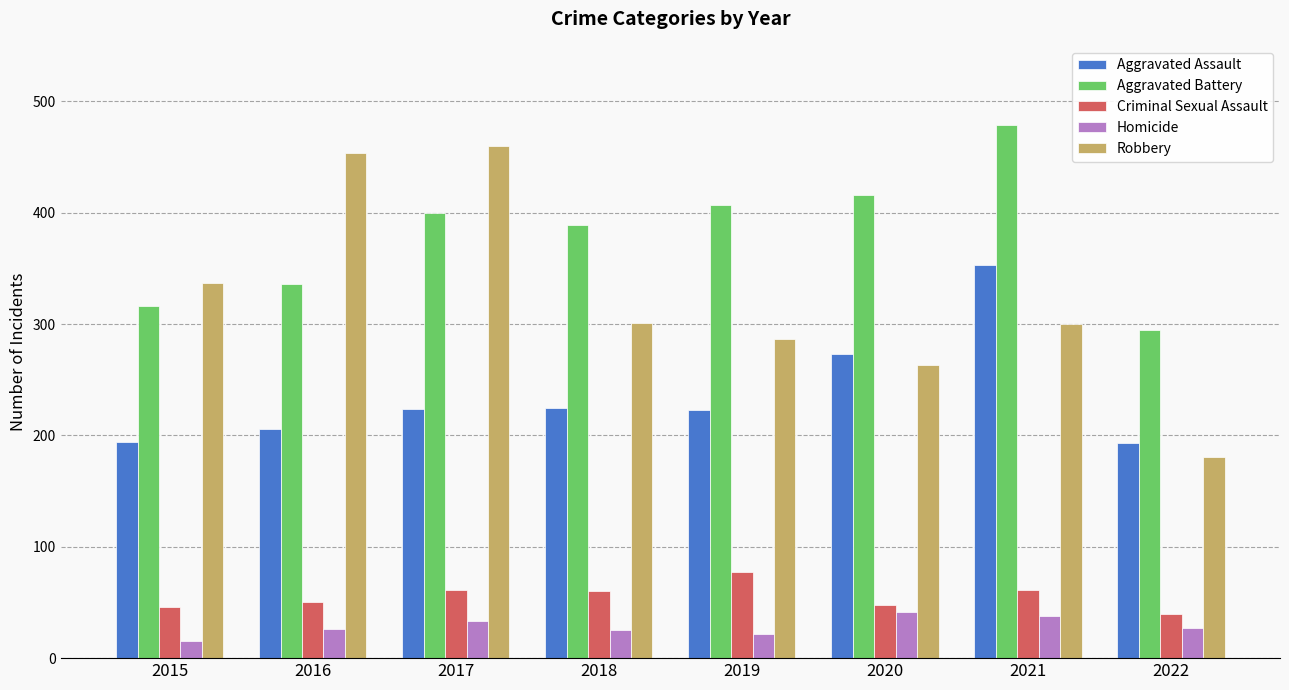

Between 2016 and 2020, which series saw the biggest shift?

Robbery